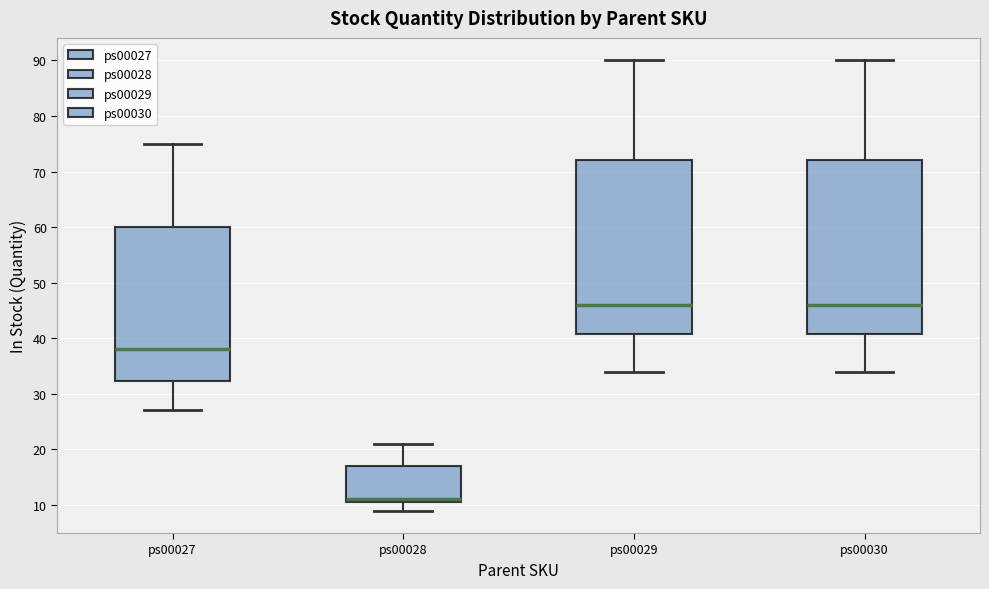

Where does the upper whisker of the box for ps00028 end on the y-axis? The values are not printed on the chart, so give them approximately, as read against the axis.

21